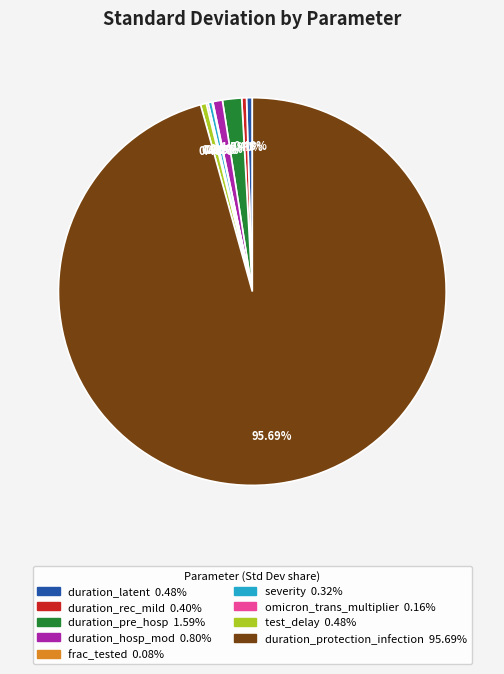

To the nearest percent, what is the average slice percentage?

11%